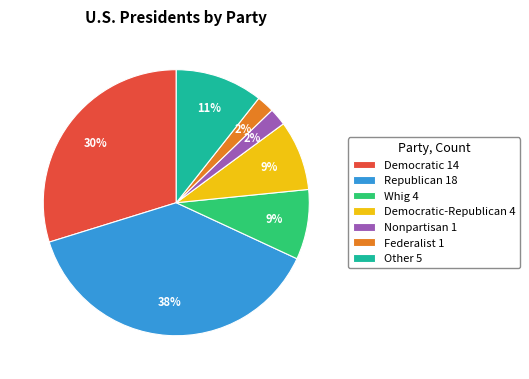

Combined, do Nonpartisan 1 and Democratic-Republican 4 account for over 50%?

No